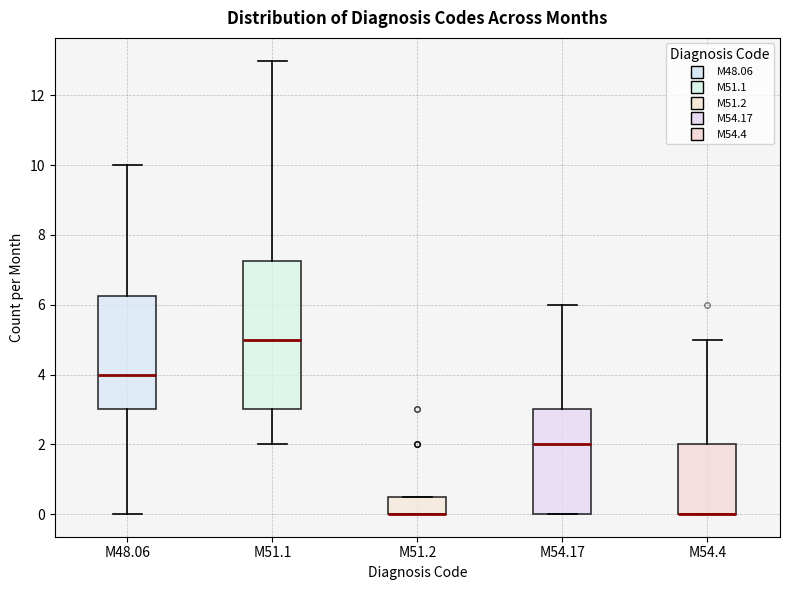

Comparing the boxes themselves (not the whiskers), which one is the tallest?

M51.1